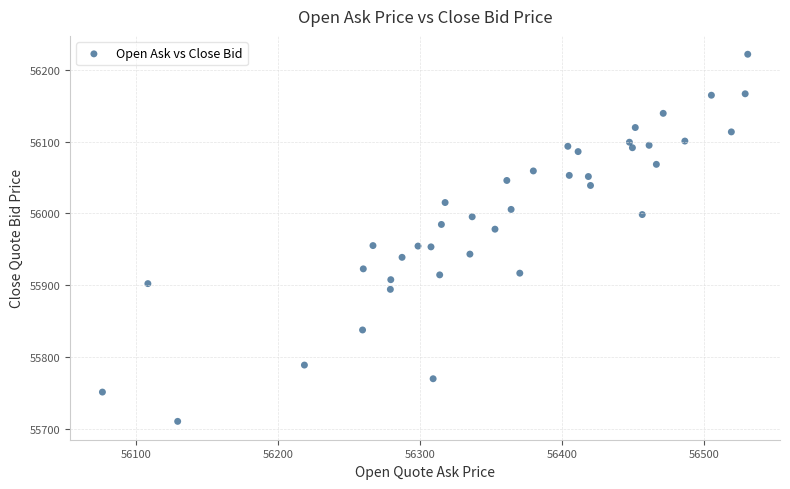

What is the range of Y values (max minus min)?

511.0